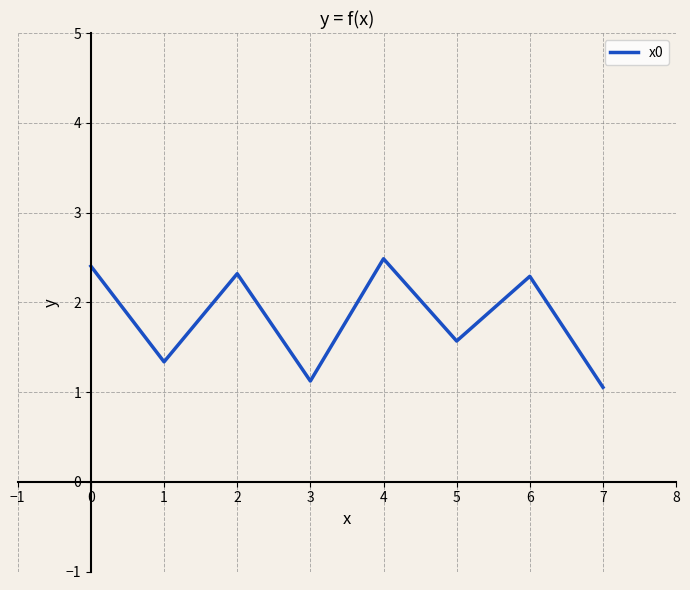

Is this an area chart (filled region under the line)?

No